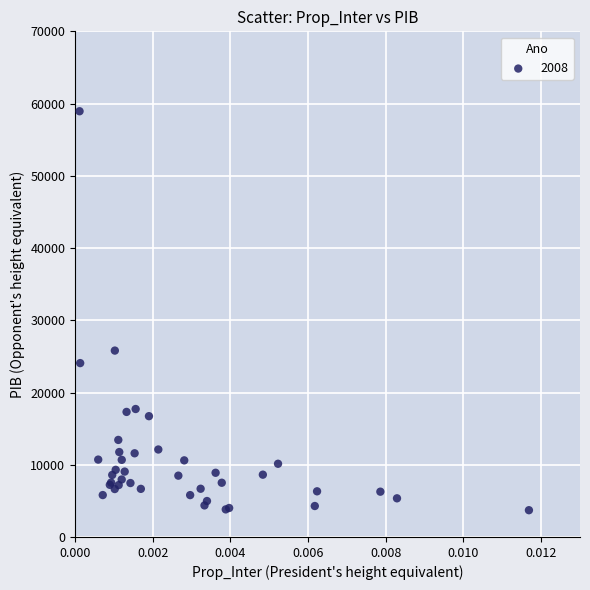

What Y value in the scatter plot is closest to 31322?

25803.3